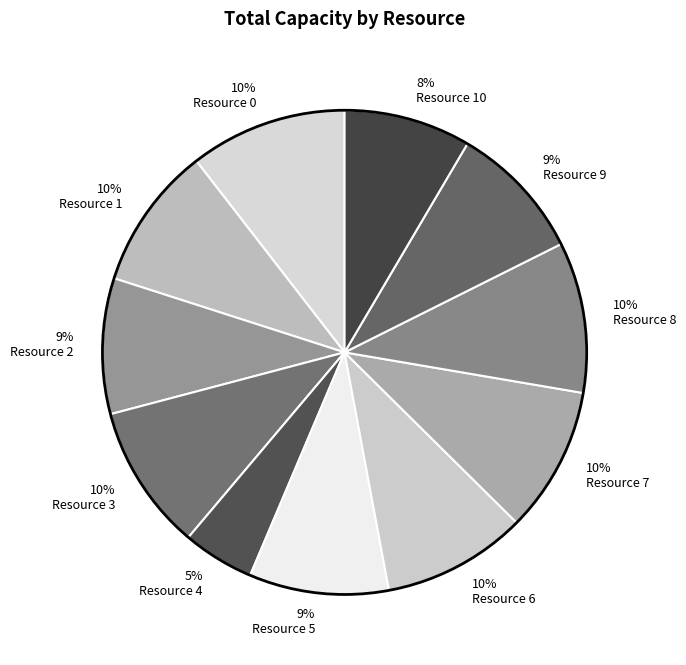

To the nearest percent, what is the average slice percentage?

9%